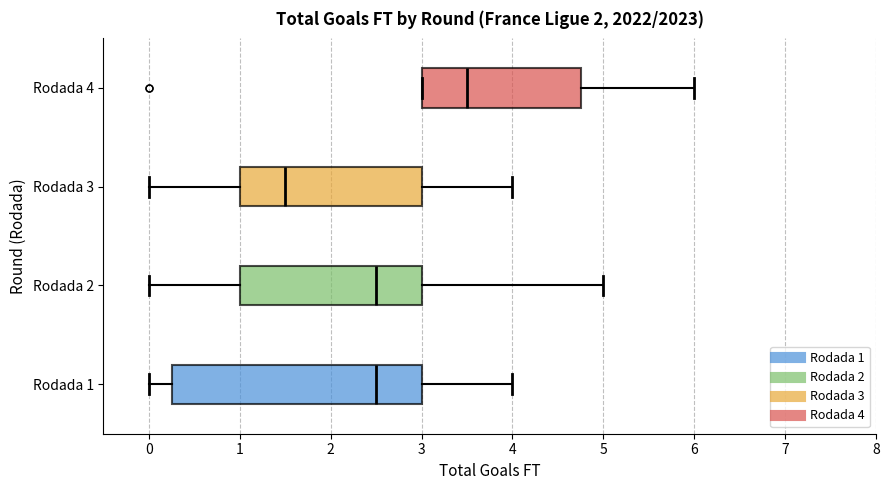

Reading bottom to top, transcribe this box plot: for each box, give where its median line is, the range the box spans, and where its two whiskers end, as read against the x-axis. The values are not printed on the chart, so give them approximately, as read against the axis.

Rodada 1: median 2.5, box 0.3 to 3.0, whiskers 0.0 to 4.0
Rodada 2: median 2.5, box 1.0 to 3.0, whiskers 0.0 to 5.0
Rodada 3: median 1.5, box 1.0 to 3.0, whiskers 0.0 to 4.0
Rodada 4: median 3.5, box 3.0 to 4.8, whiskers 3.0 to 6.0